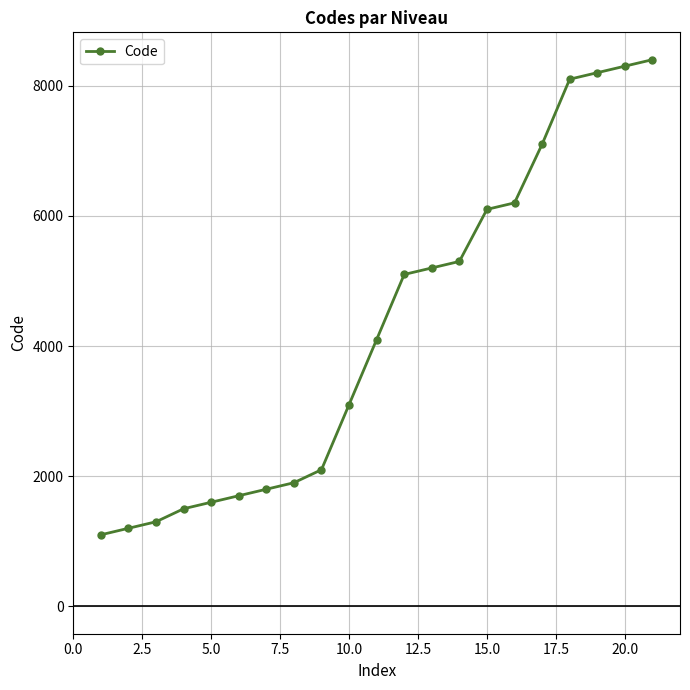

What is the difference between the second highest and minimum values?

7200